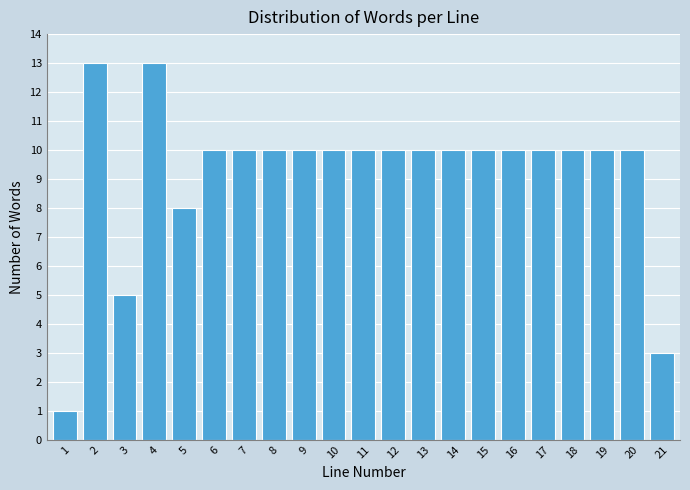

Reading left to right, list all the values displayed in this chart.

1	13	5	13	8	10	10	10	10	10	10	10	10	10	10	10	10	10	10	10	3